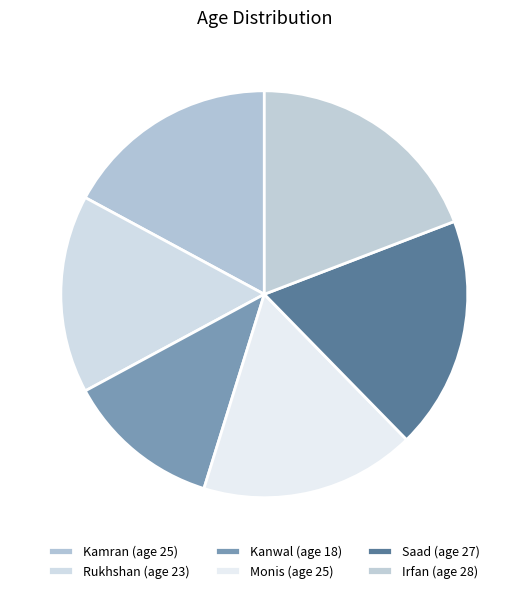

What is the total percentage of Kanwal and Kamran?

29.5%